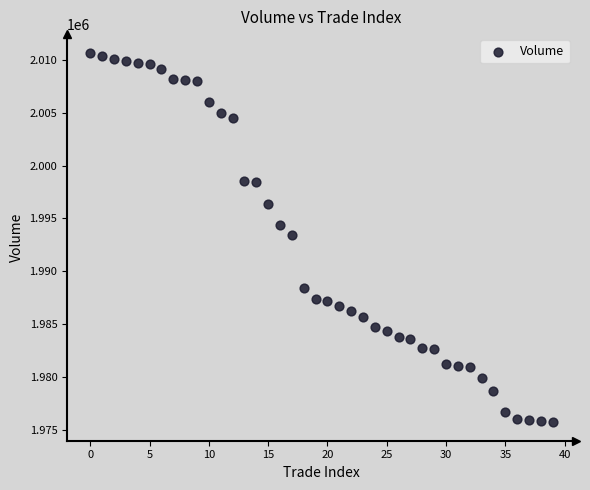

What is the range of Y values (max minus min)?

35000